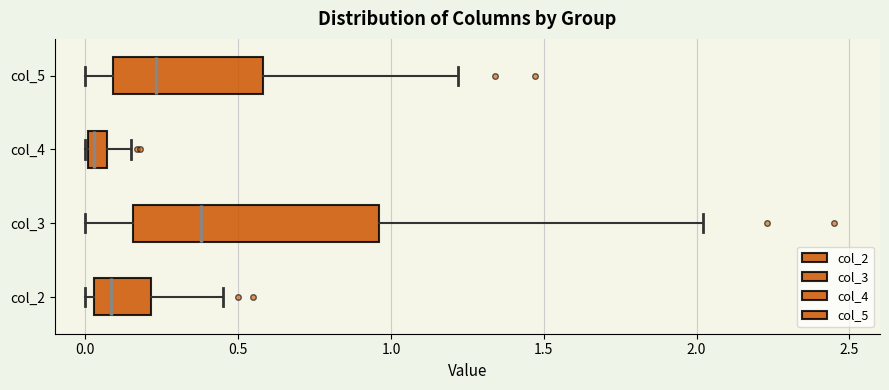

Which box has the furthest to the left median line?

col_4